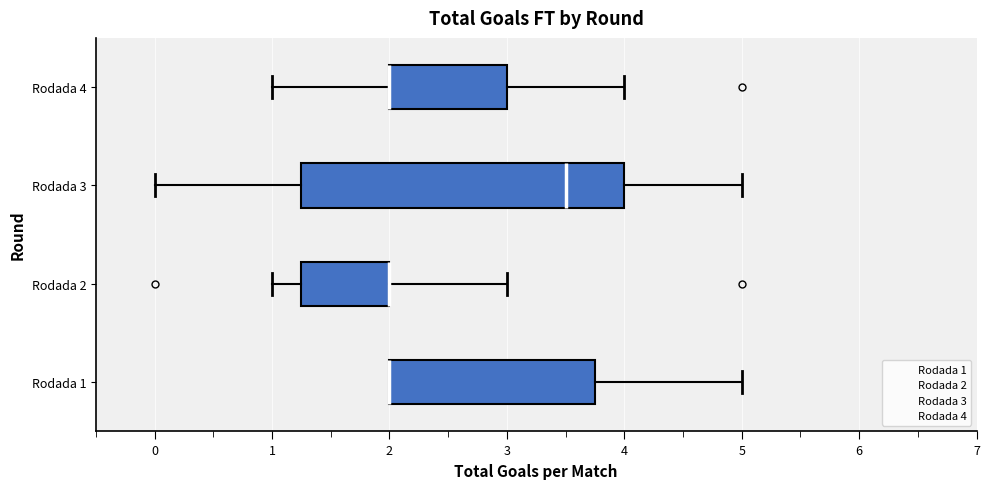

Which box is the widest, from its left edge to its right edge?

Rodada 3